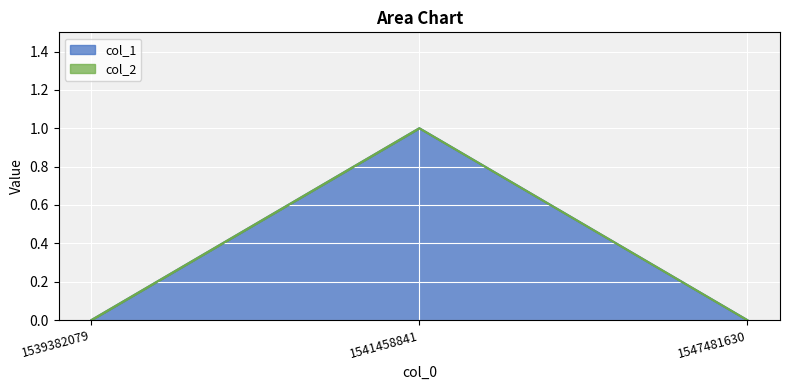

Is it true that the value at 1541458841 is 1?

True